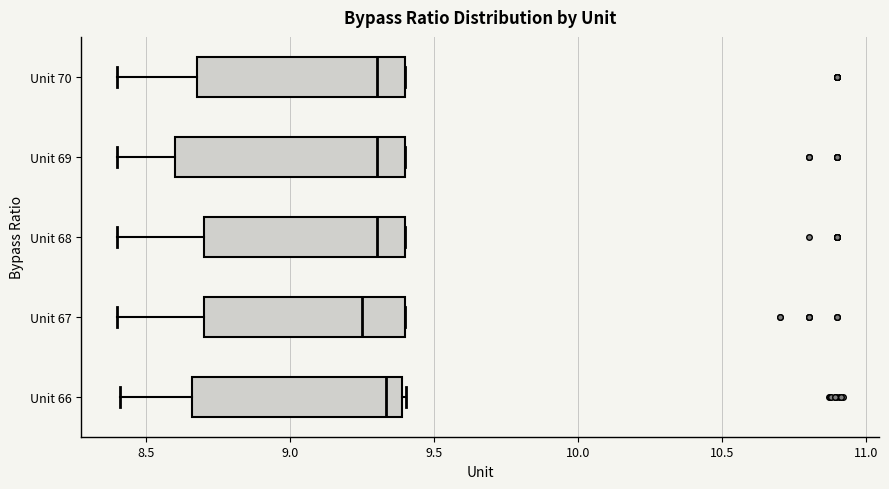

Reading bottom to top, transcribe this box plot: for each box, give where its median line is, the range the box spans, and where its two whiskers end, as read against the x-axis. The values are not printed on the chart, so give them approximately, as read against the axis.

Unit 66: median 9.35, box 8.65 to 9.40, whiskers 8.40 to 9.40
Unit 67: median 9.25, box 8.70 to 9.40, whiskers 8.40 to 9.40
Unit 68: median 9.30, box 8.70 to 9.40, whiskers 8.40 to 9.40
Unit 69: median 9.30, box 8.60 to 9.40, whiskers 8.40 to 9.40
Unit 70: median 9.30, box 8.70 to 9.40, whiskers 8.40 to 9.40